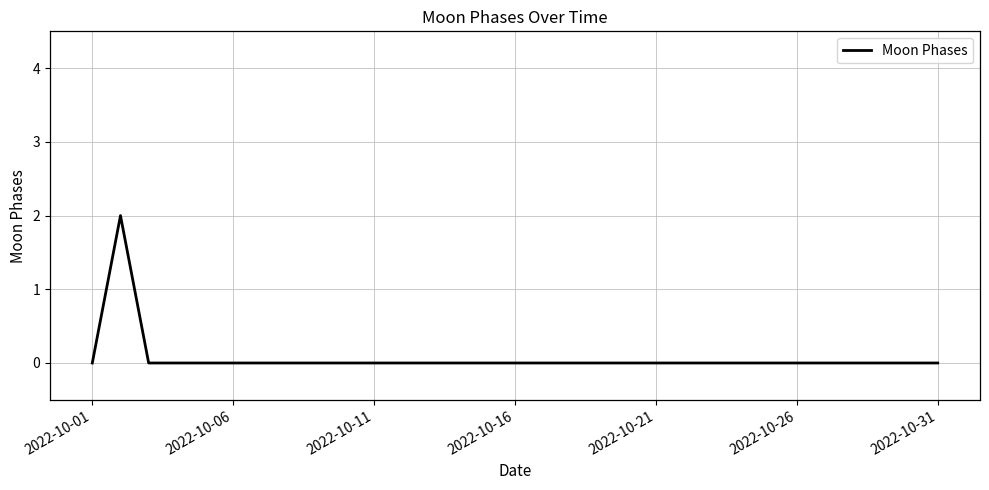

Does the chart have visible grid lines?

Yes